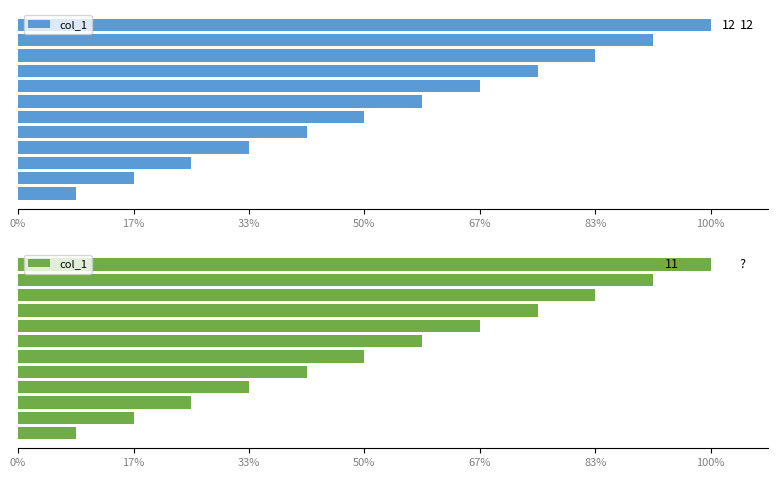

What position from the left is 17%?

2